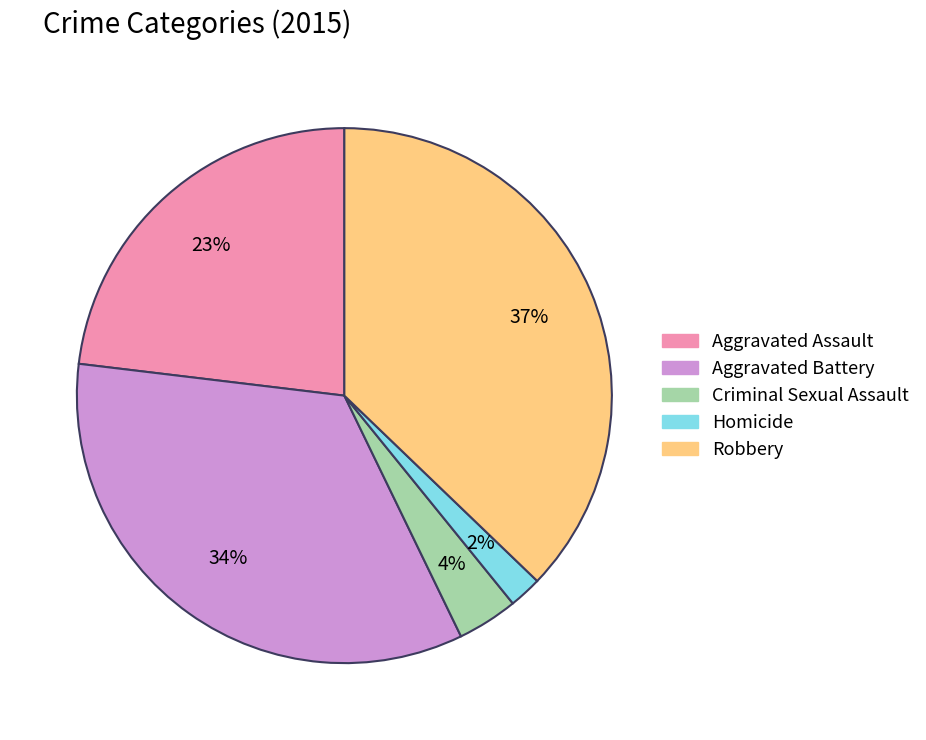

To the nearest percent, what percentage of the pie is Robbery?

37%